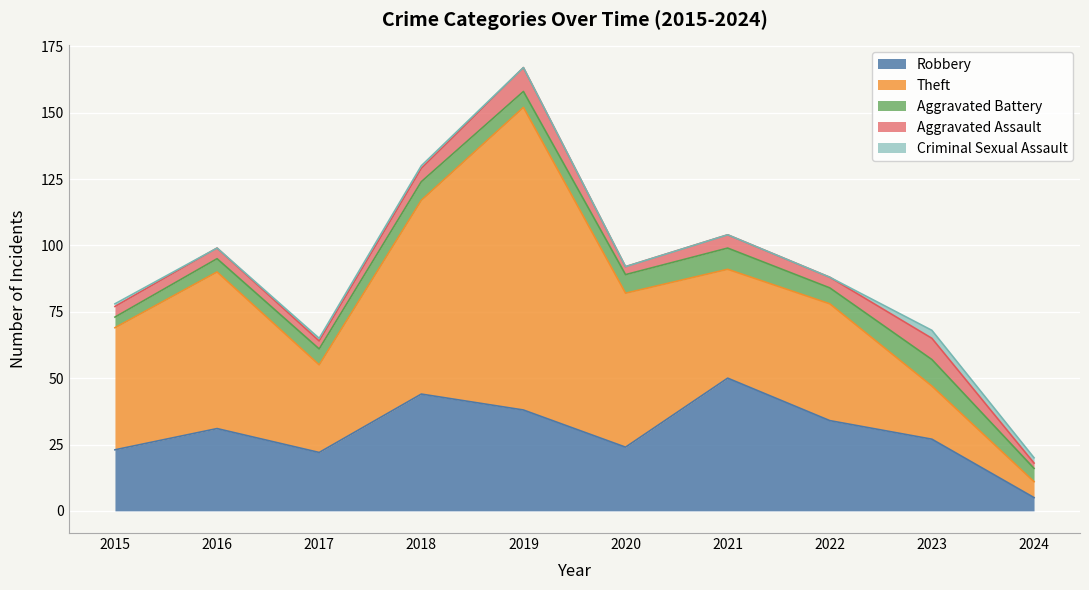

Is it true that Aggravated Assault equals 2 at 2018?

False